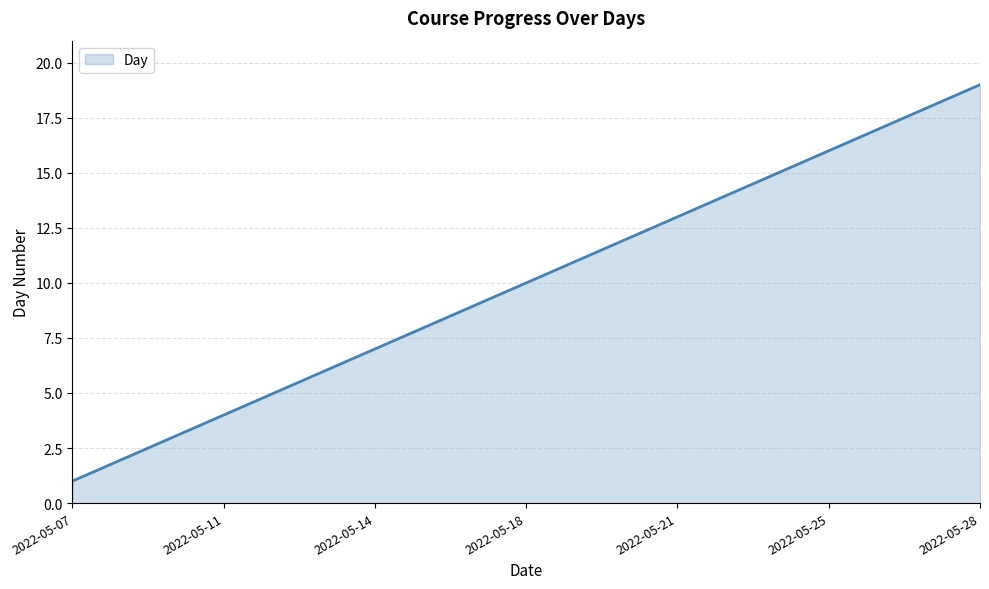

What is the greatest value displayed?

19.0